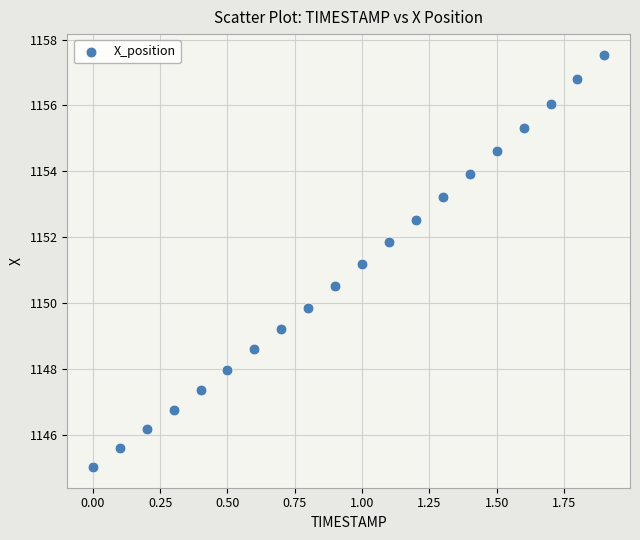

What Y value in the scatter plot is closest to 1151?

1151.2